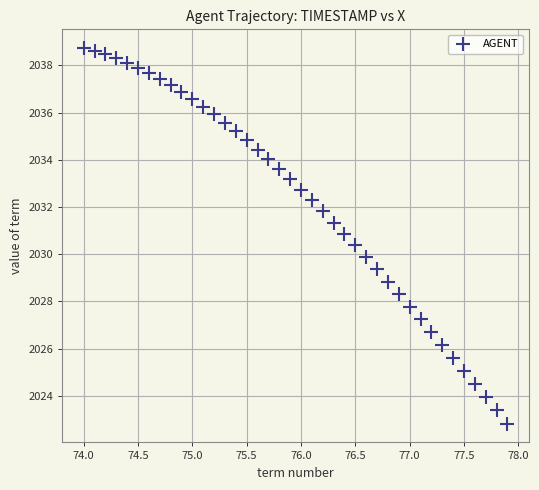

What is the range of X values (max minus min)?

3.9